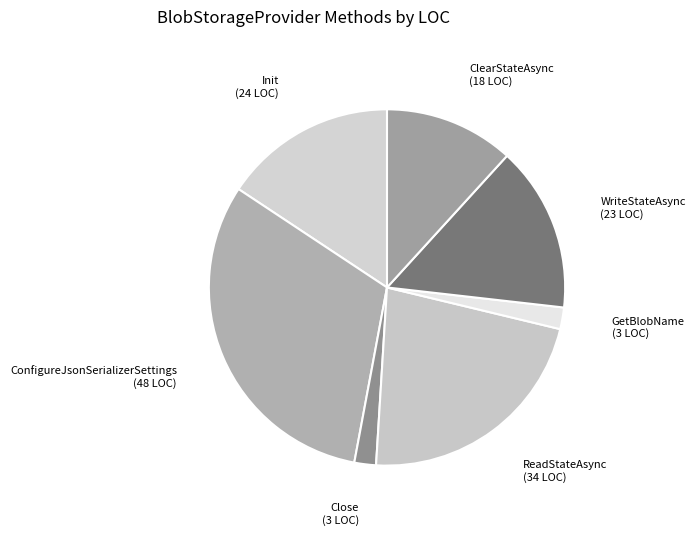

How many segments does this pie chart have?

7